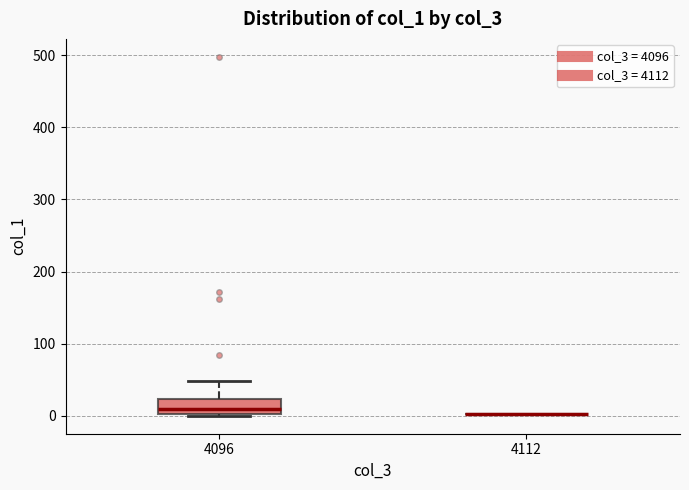

Reading left to right, transcribe this box plot: for each box, give where its median line is, the range the box spans, and where its two whiskers end, as read against the y-axis. The values are not printed on the chart, so give them approximately, as read against the axis.

4096: median 10, box 0 to 20, whiskers 0 to 50
4112: box collapsed to a line at 0, whiskers 0 to 0